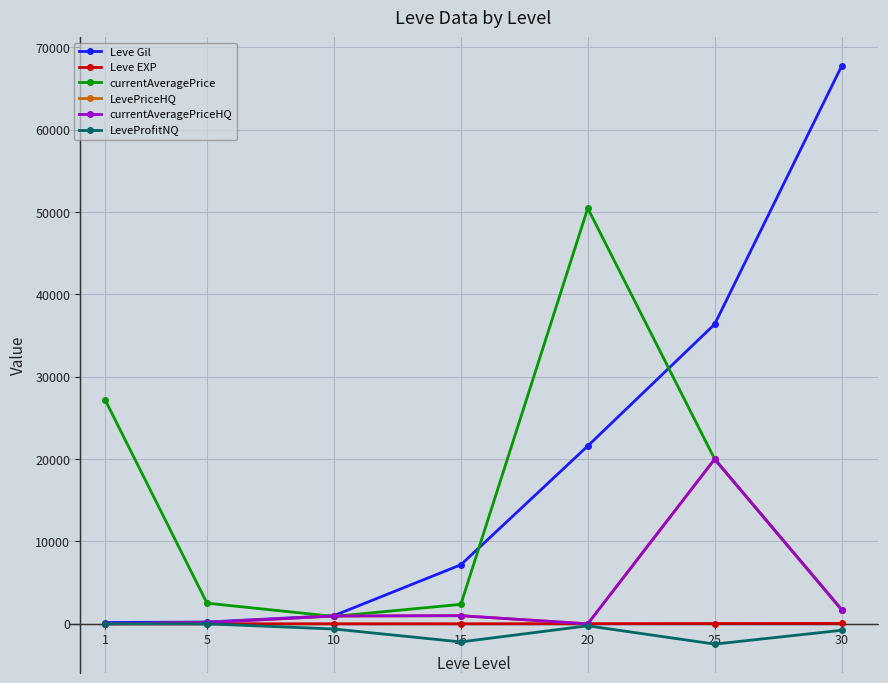

Is it true that LevePriceHQ equals 12222 at 20?

False